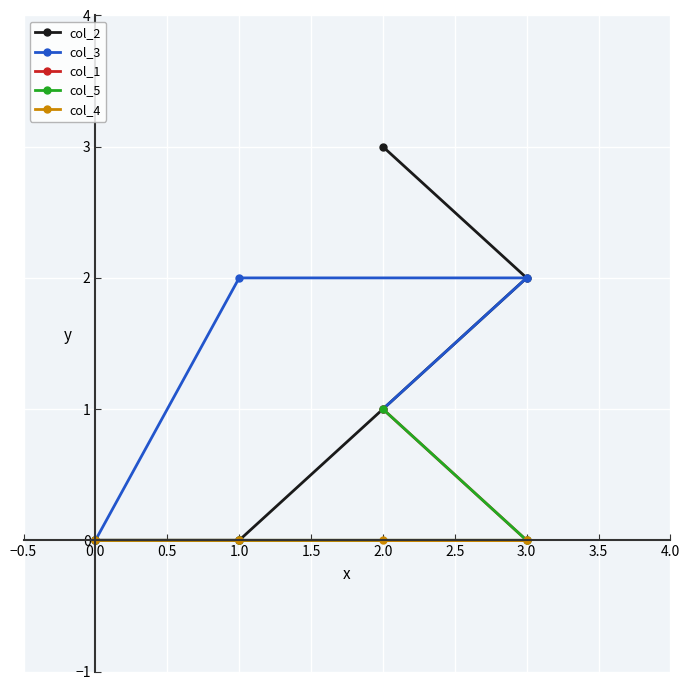

True or false: col_3 and col_5 cross at least once.

False